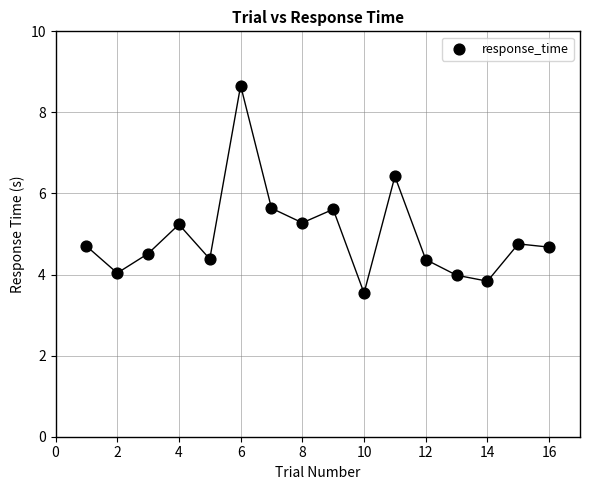

What is the range of Y values (max minus min)?

5.1